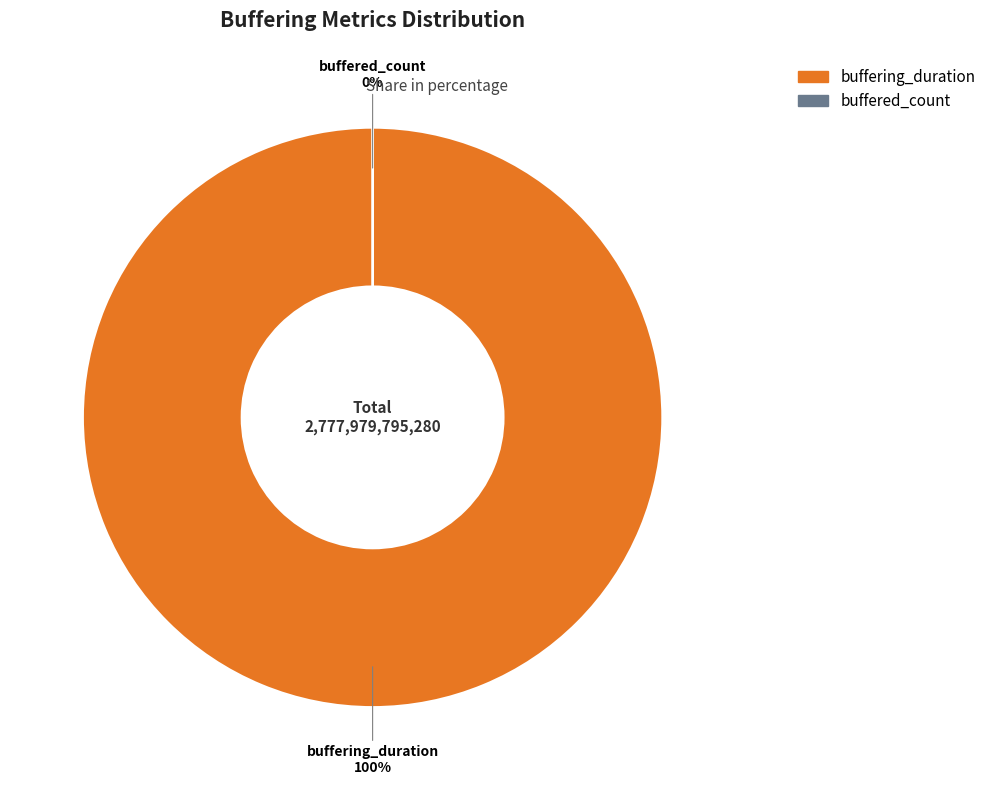

Rank the categories by value from highest to lowest.

buffering_duration, buffered_count